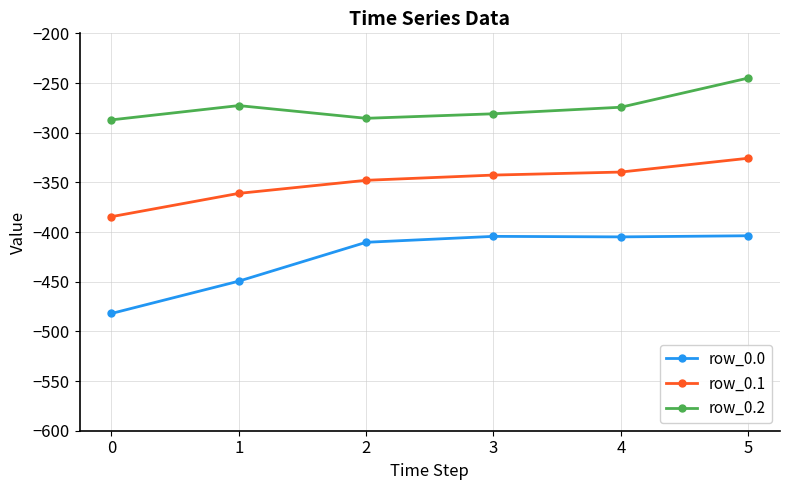

Which series changed the most between 4 and 5?

row_0.2